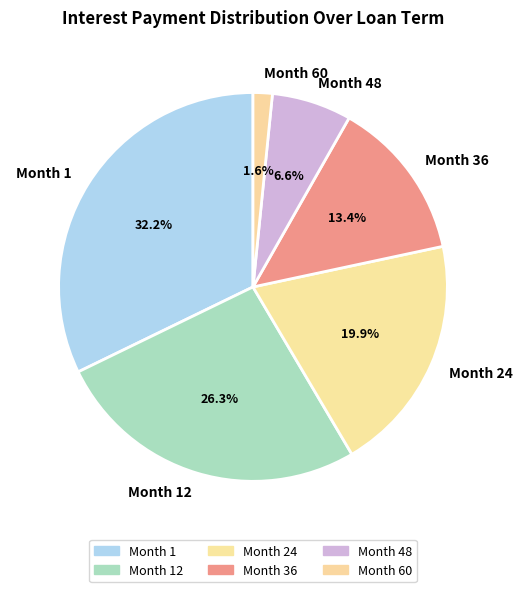

Which has a higher value, Month 60 or Month 24?

Month 24